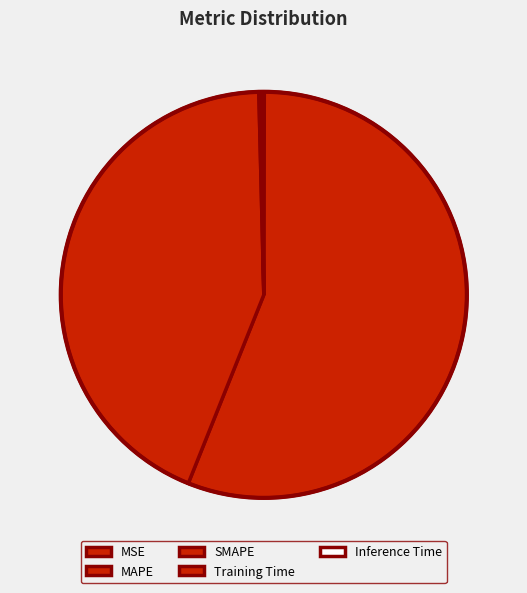

Count the number of slices in the pie.

5